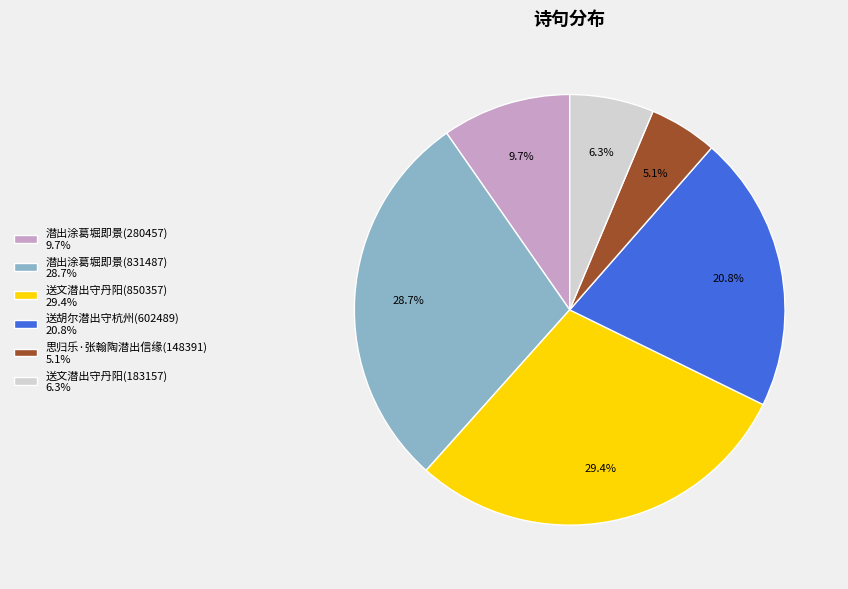

What is the ratio of the value at 送文潜出守丹阳(850357) 29.4% to the value at 潜出涂葛堀即景(280457) 9.7%?

3.0